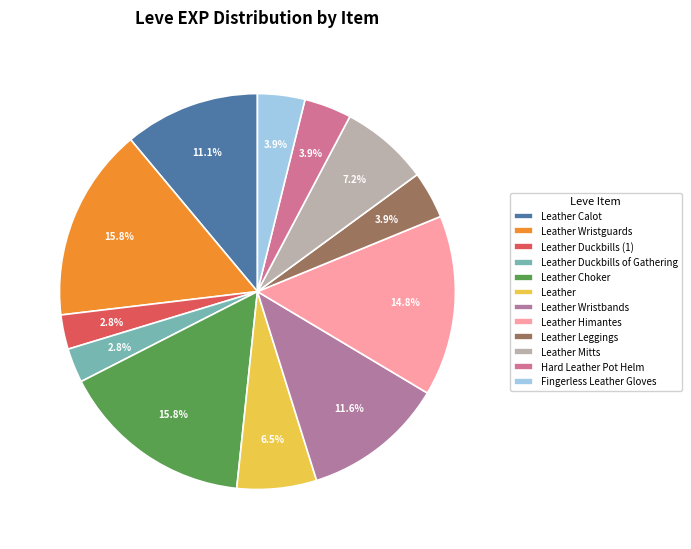

Which slice is the largest?

Leather Wristguards